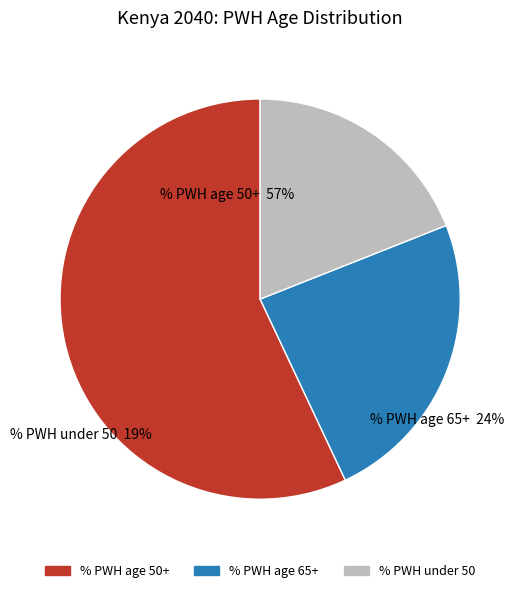

Which category has the smallest portion of the pie?

% PWH under 50